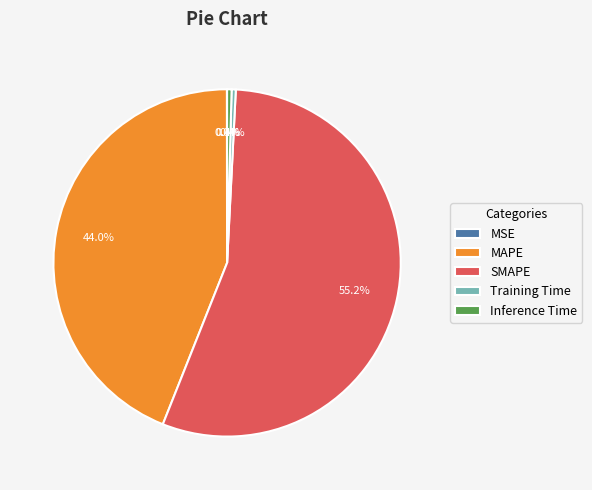

Which slice is the largest?

SMAPE